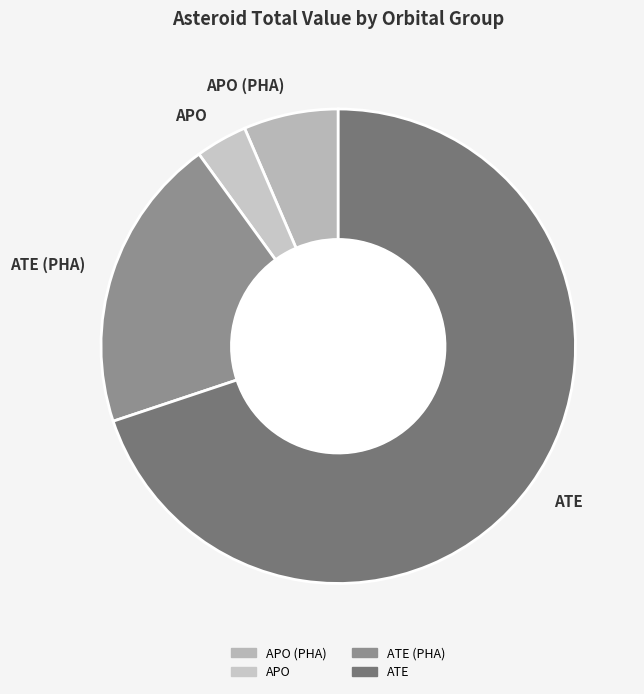

Combined, do APO and ATE (PHA) account for over 50%?

No